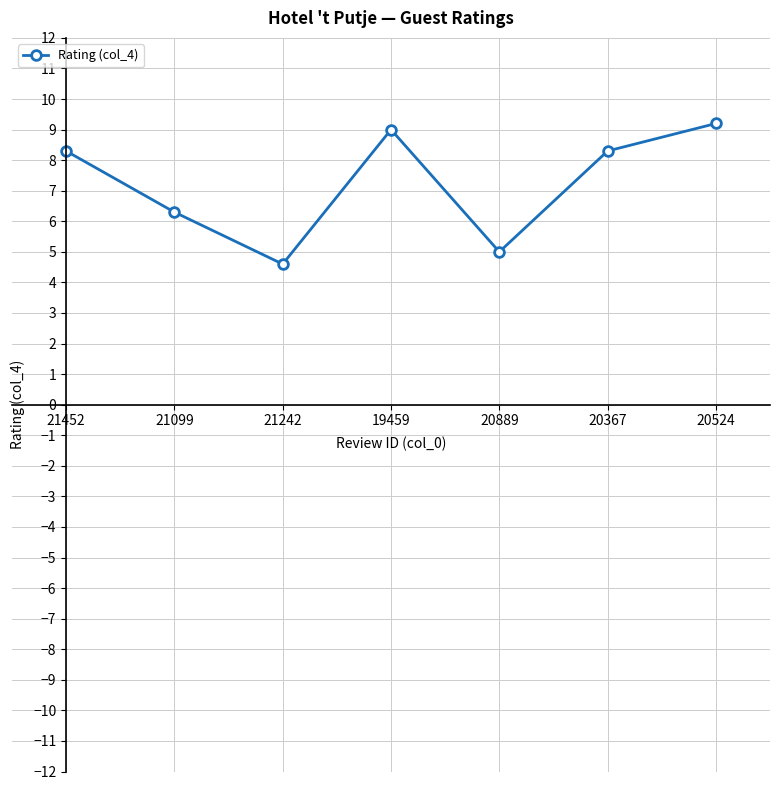

How many points are lower than both their immediate neighbors (excluding endpoints)?

2